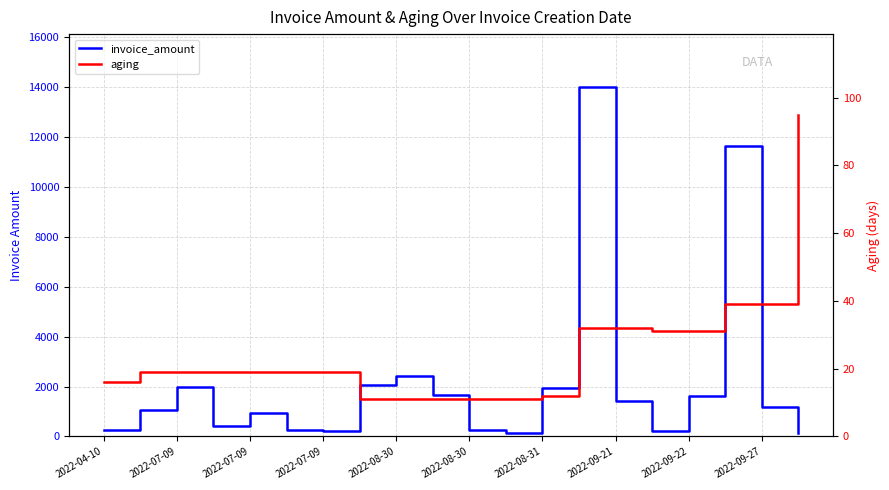

The aging series shows 12.0 at 2022-08-31. True or false?

True